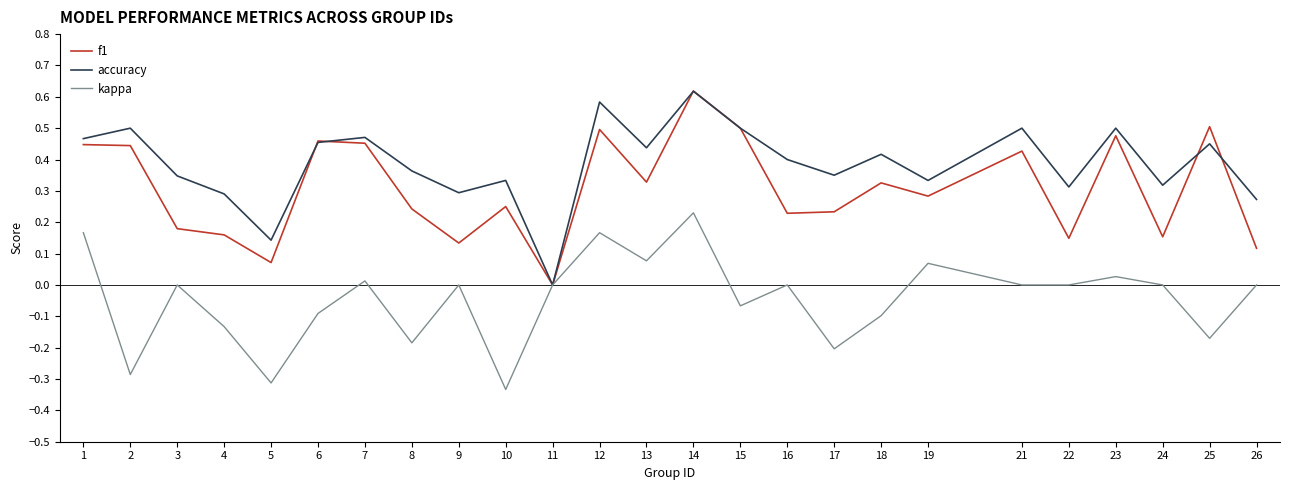

How many accuracy values are between 0 and 1?

25